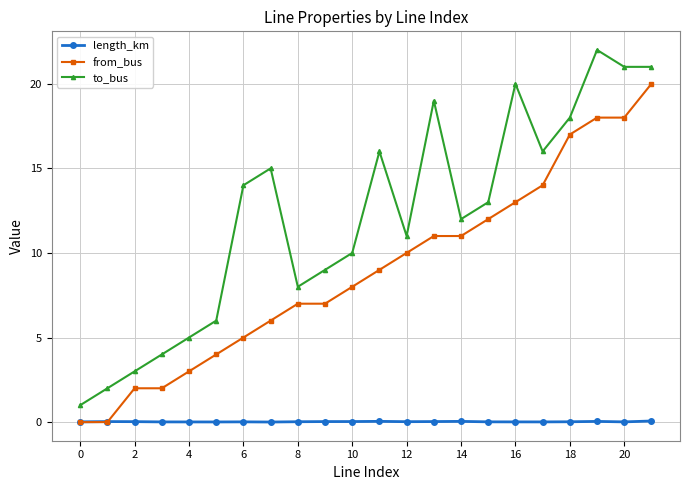

Rank the series by their maximum value, from highest to lowest.

to_bus, from_bus, length_km